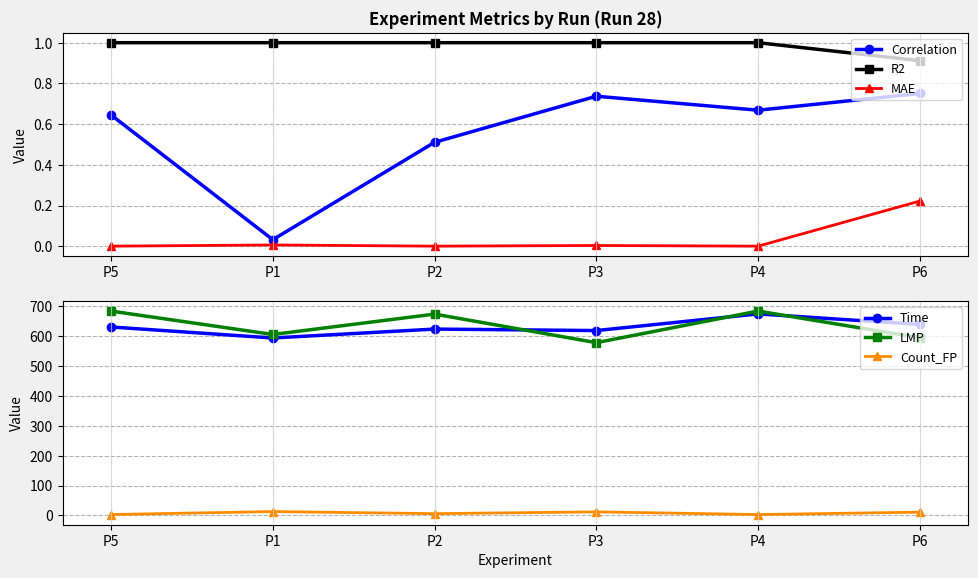

How many interior local valleys does the Count_FP series have?

2